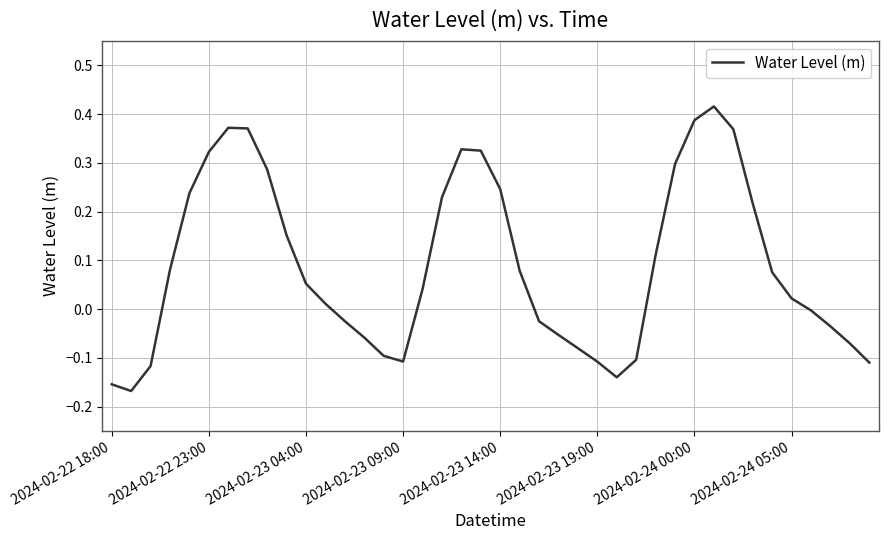

Is it true that the value at 2024-02-22 23:00 is 0.2?

False